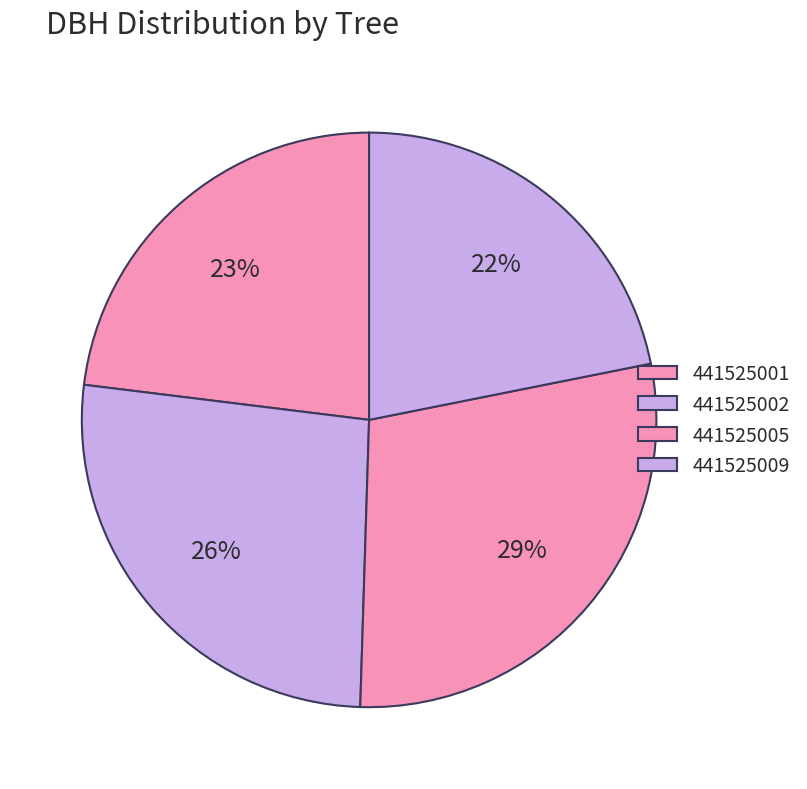

Does 441525005 account for over 50% of the chart?

No